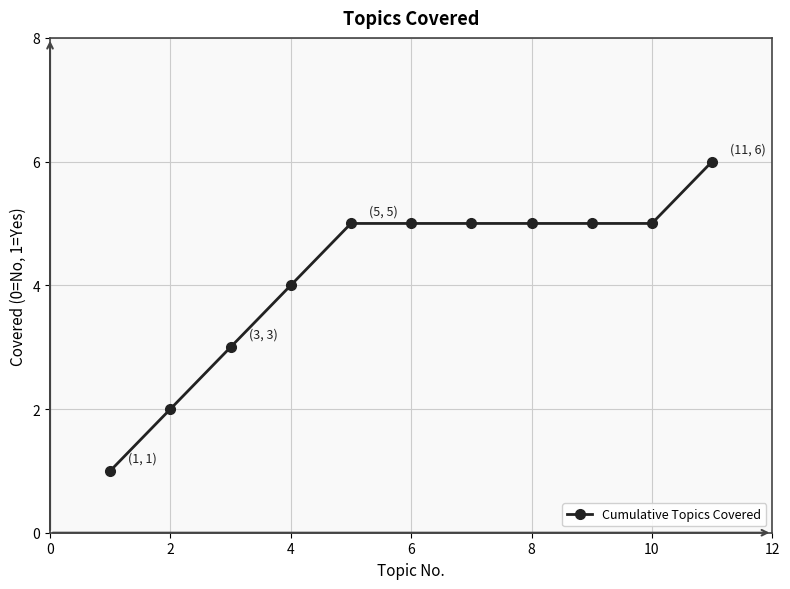

How many series are shown in this chart?

1